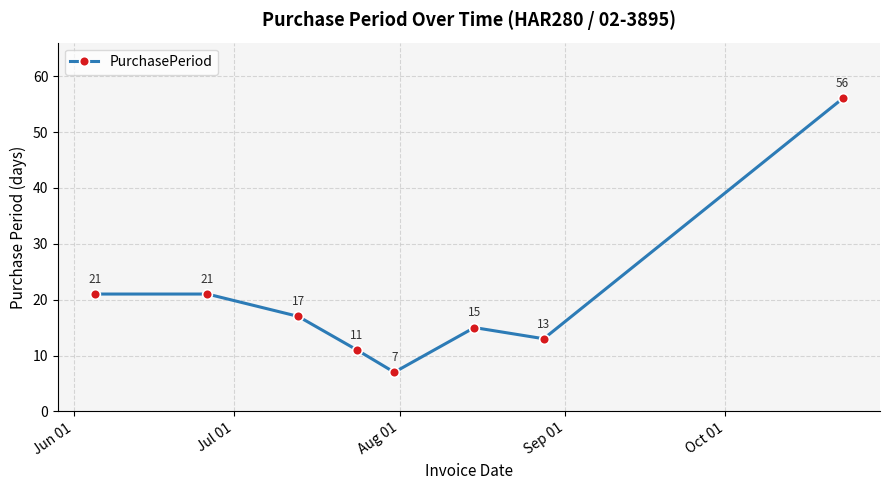

How many lines are shown in the chart?

1